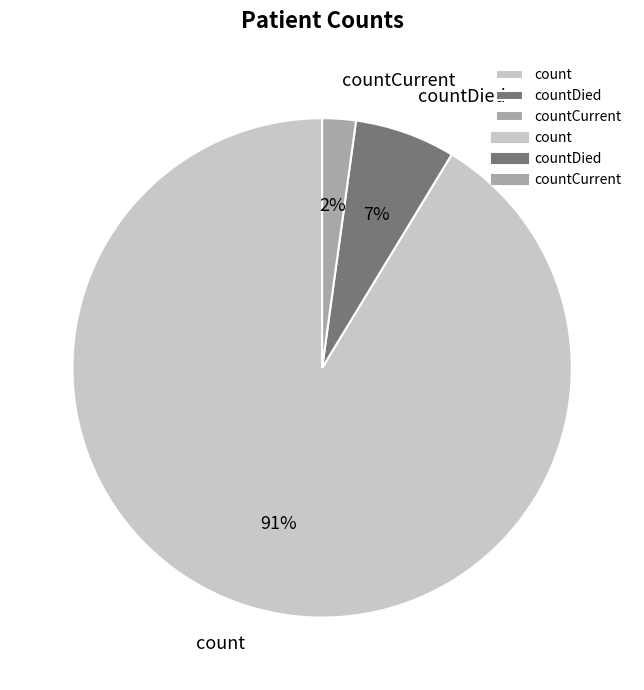

To the nearest percent, what is the average slice percentage?

33%